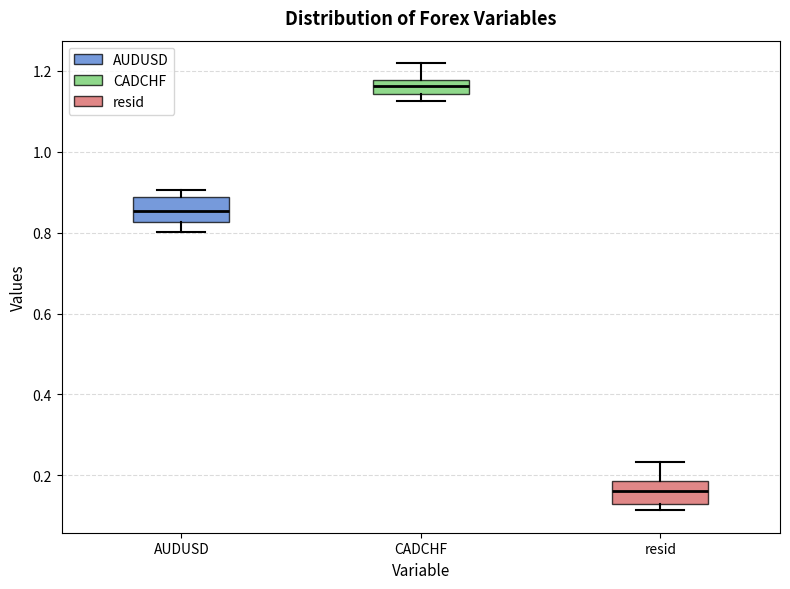

Reading left to right, transcribe this box plot: for each box, give where its median line is, the range the box spans, and where its two whiskers end, as read against the y-axis. The values are not printed on the chart, so give them approximately, as read against the axis.

AUDUSD: median 0.86, box 0.82 to 0.88, whiskers 0.80 to 0.90
CADCHF: median 1.16, box 1.14 to 1.18, whiskers 1.12 to 1.22
resid: median 0.16, box 0.14 to 0.18, whiskers 0.12 to 0.24